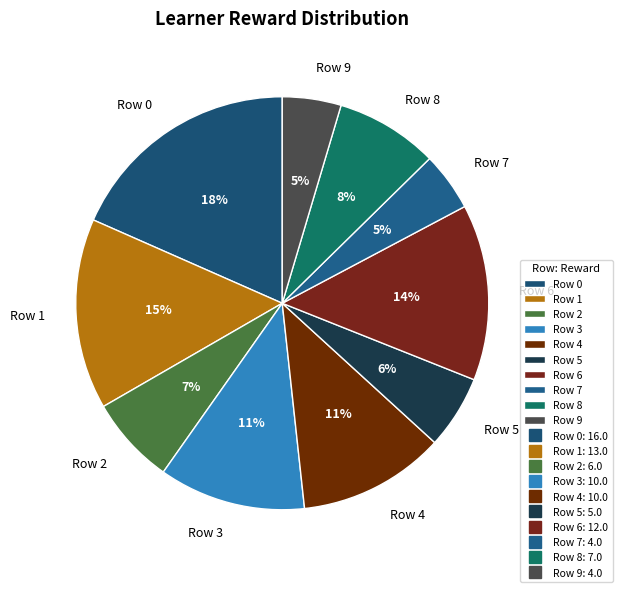

Between Row 0 and Row 5, which is larger?

Row 0